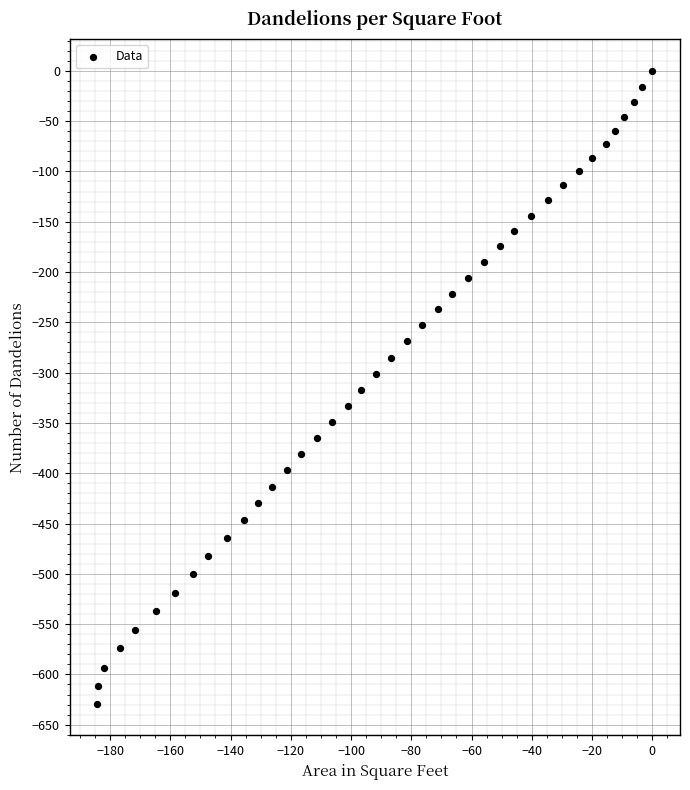

What is the range of X values (max minus min)?

184.2